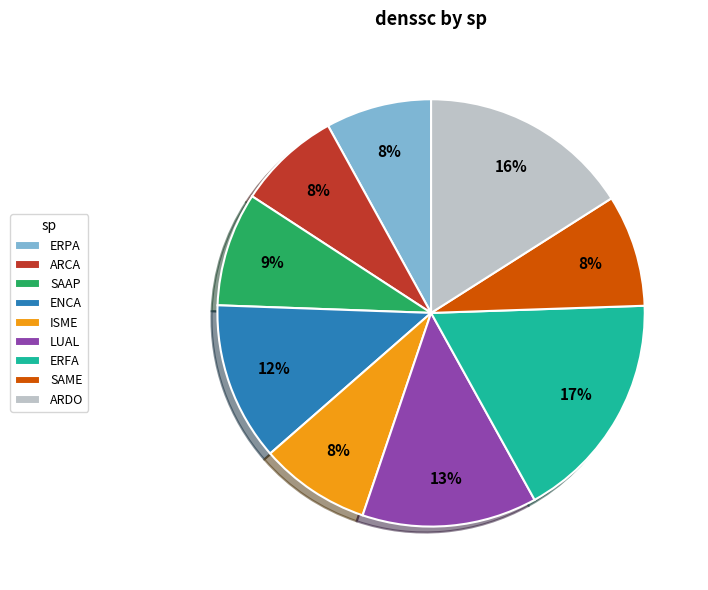

True or false: ARDO accounts for 16% of the total.

True